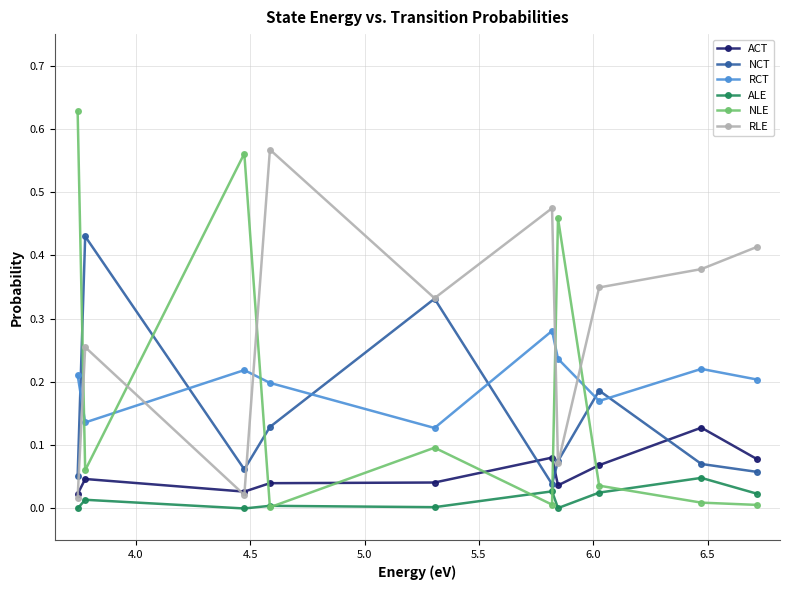

Is this an area chart (filled region under the line)?

No